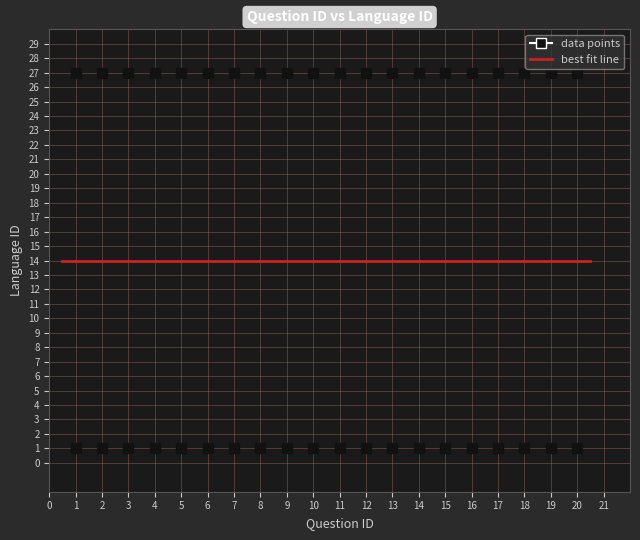

What is the range of X values (max minus min)?

19